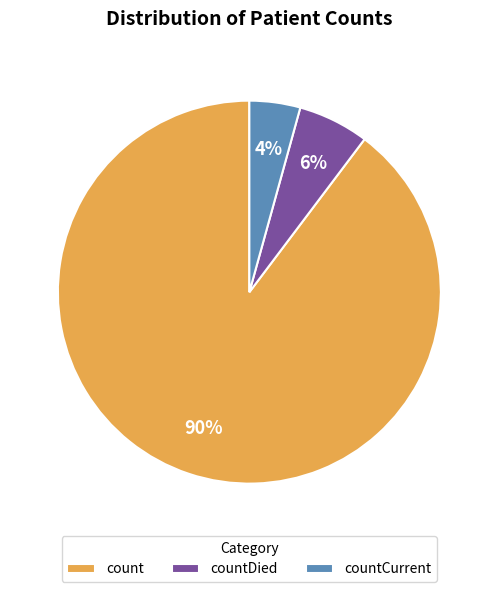

Which category has the smallest portion of the pie?

countCurrent